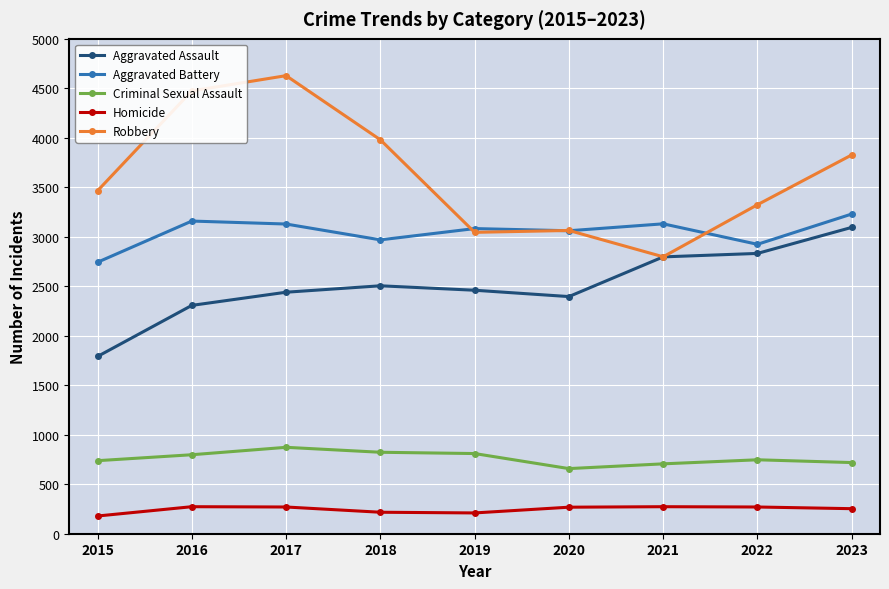

What value does the Criminal Sexual Assault series have at 2019?

810